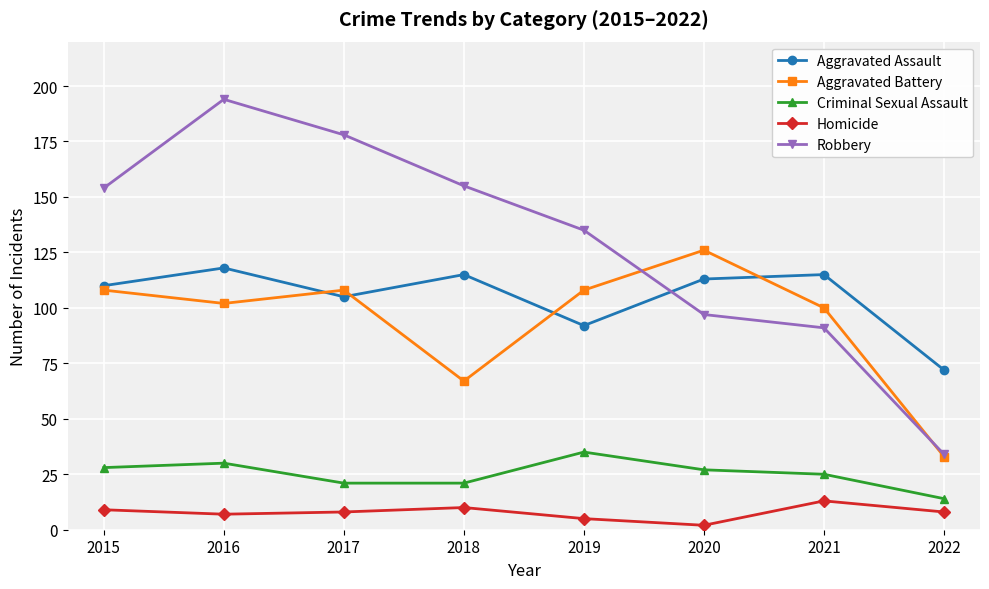

At which category does Aggravated Battery reach its first local peak?

2017